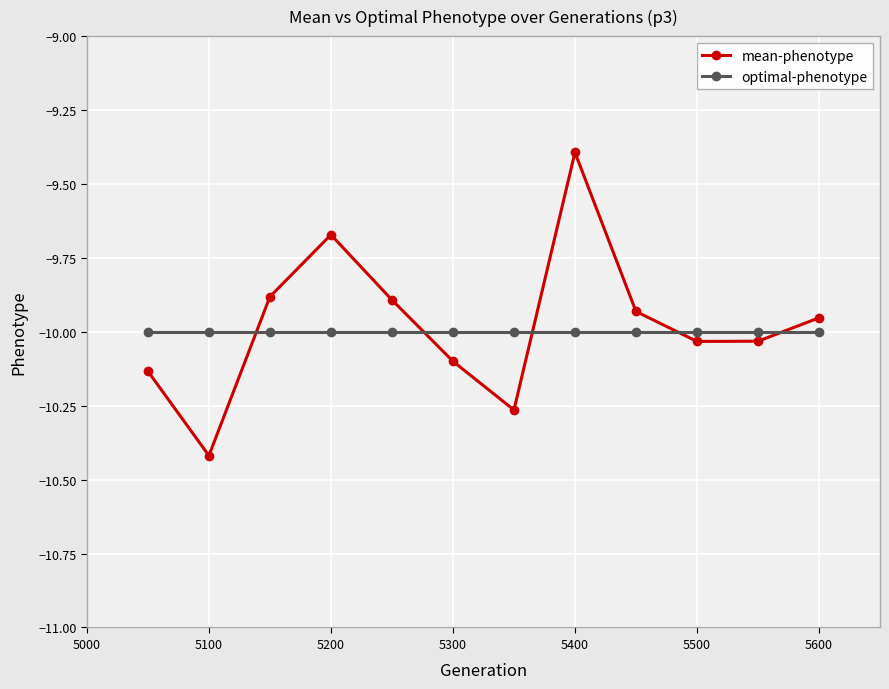

What is the smallest value displayed?

-10.4